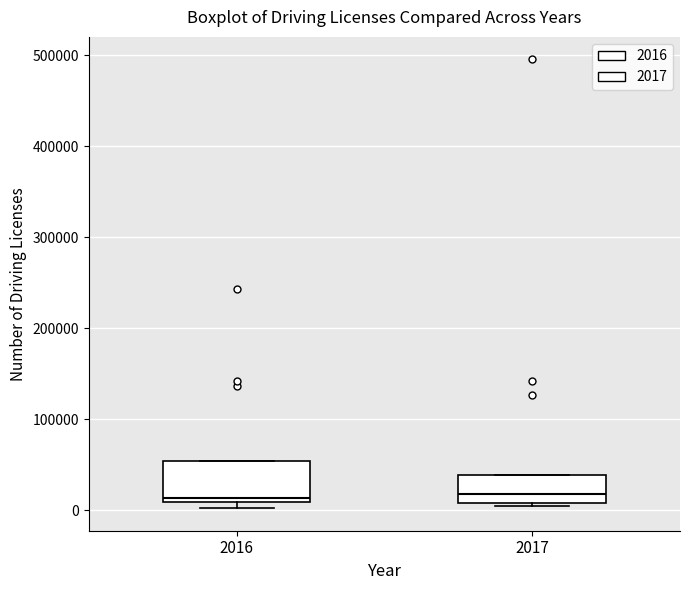

Where is the lower edge of the box at x = 2017 on the y-axis? The values are not printed on the chart, so give them approximately, as read against the axis.

10000